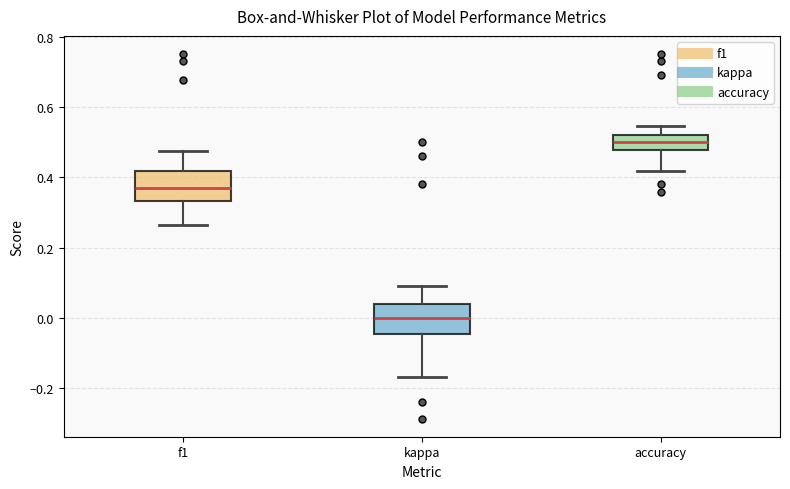

Which box has the lowest median line?

kappa